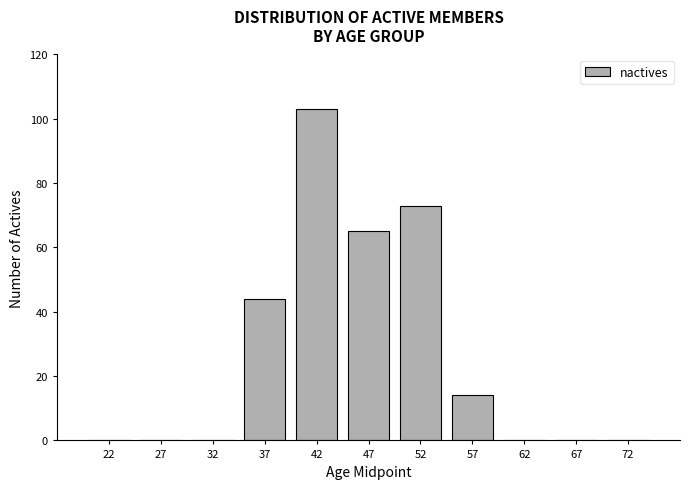

Reading left to right, transcribe all the data shown in this chart.

22=0	27=0	32=0	37=44	42=103	47=65	52=73	57=14	62=0	67=0	72=0